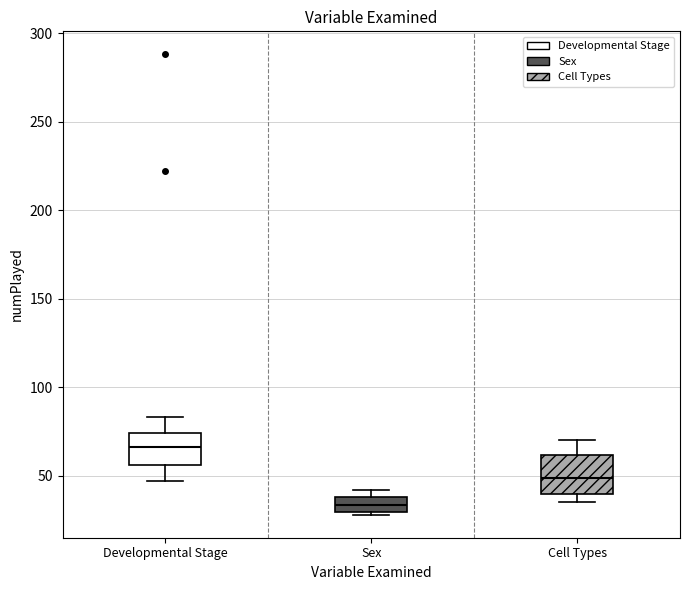

Which box's median line is the lowest?

Sex